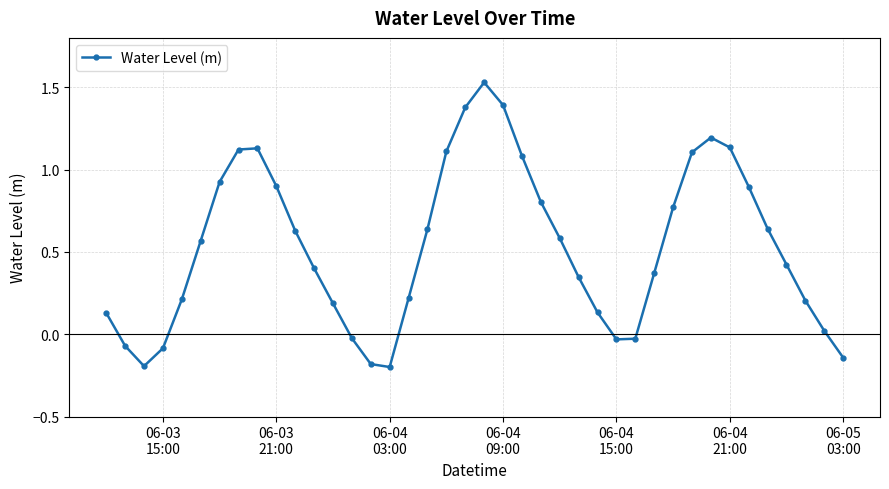

What is the smallest value displayed?

-0.2